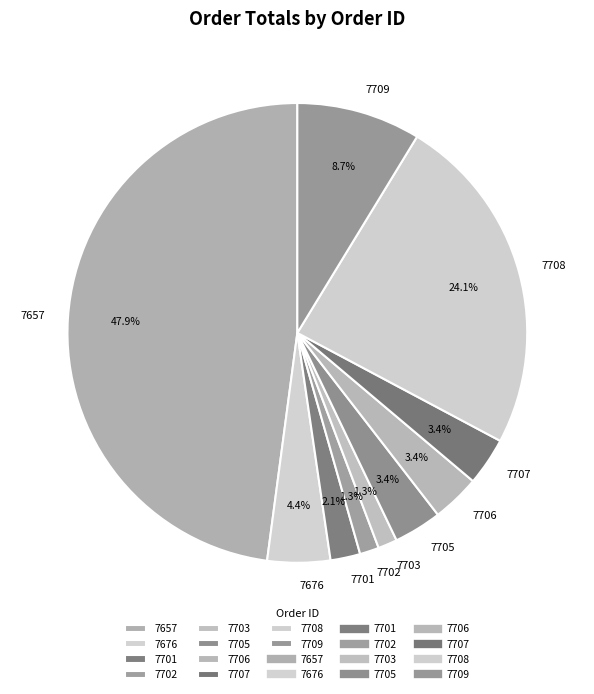

To the nearest percent, what is the difference between the 7676 and 7709 slice percentages?

4%